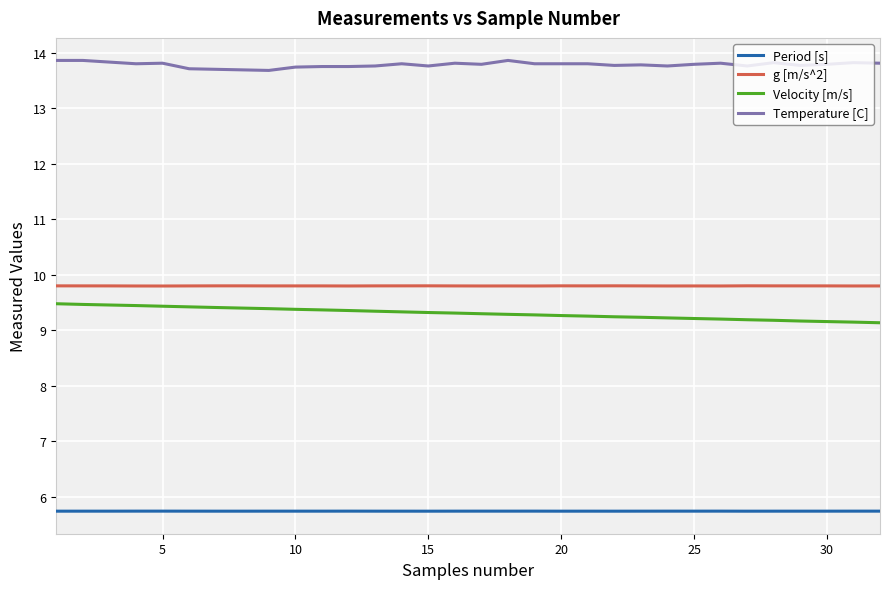

What is the average value of the Temperature [C] series?

13.8